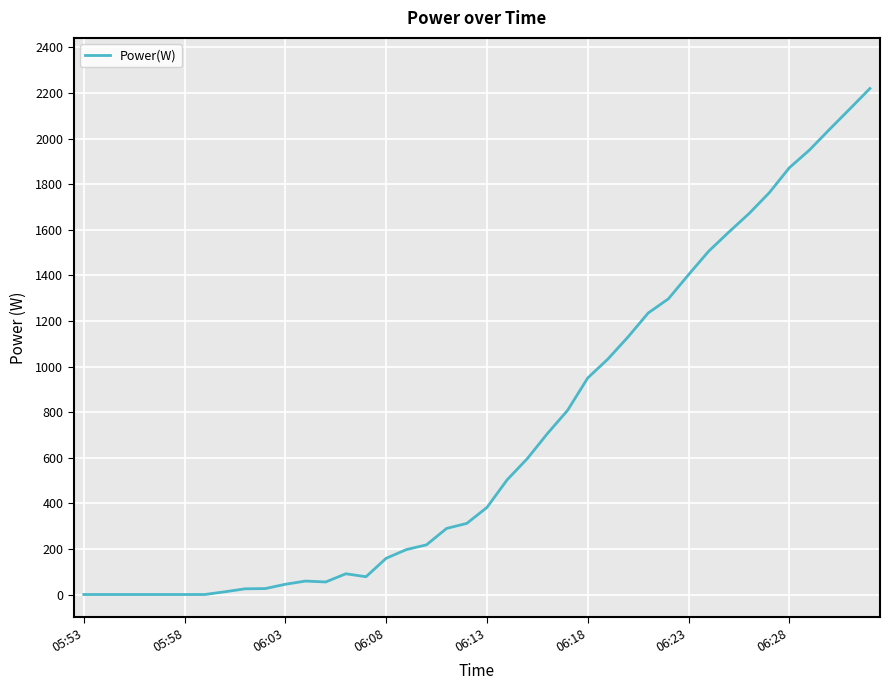

How many lines are shown in the chart?

1